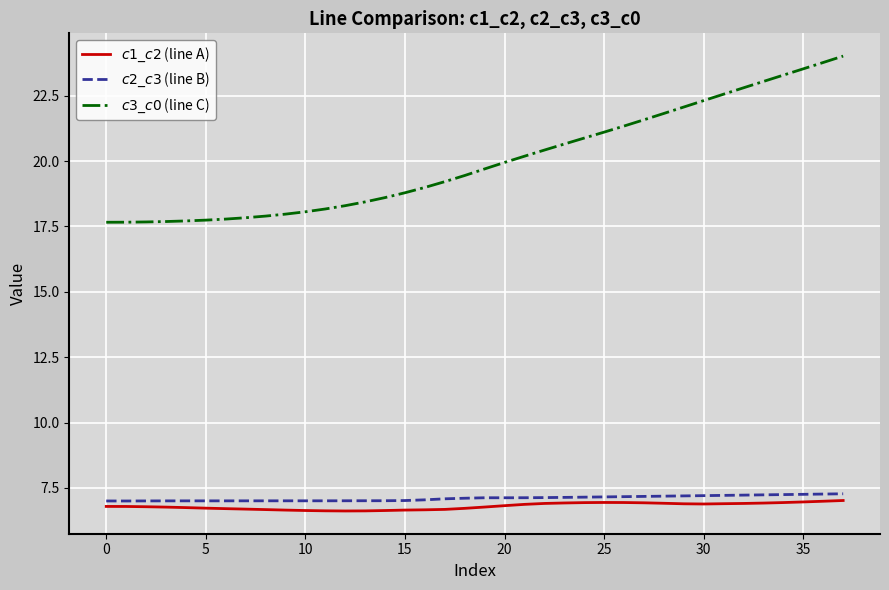

What is the maximum value shown in the chart?

24.0